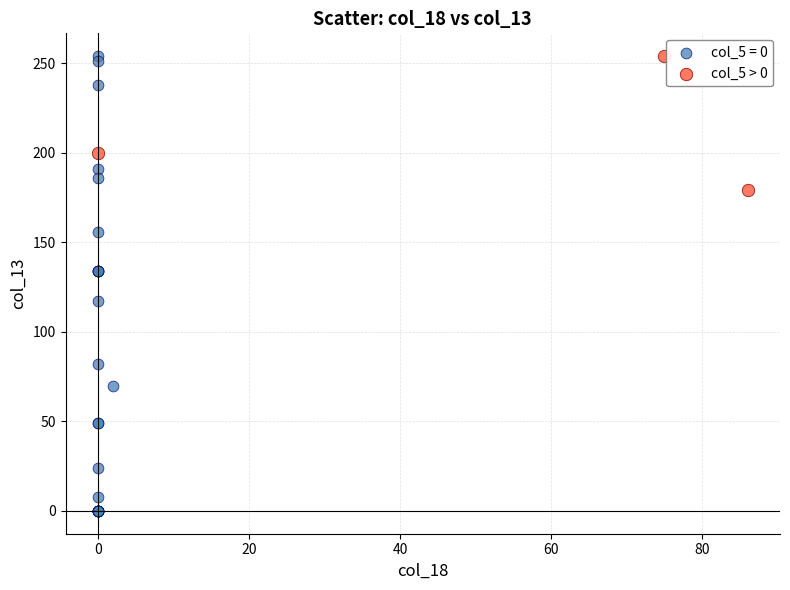

Which series contains the lowest Y value?

col_5 = 0